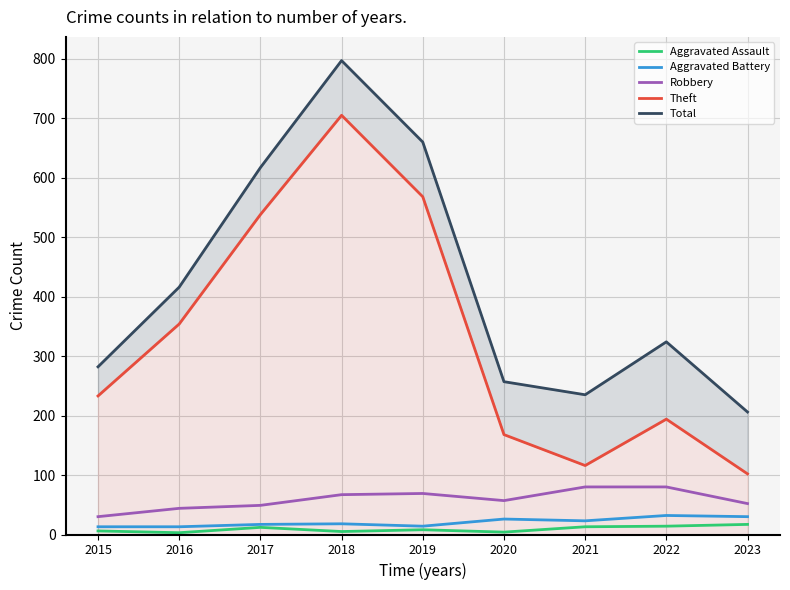

At which label does Aggravated Battery first exceed 18?

2020